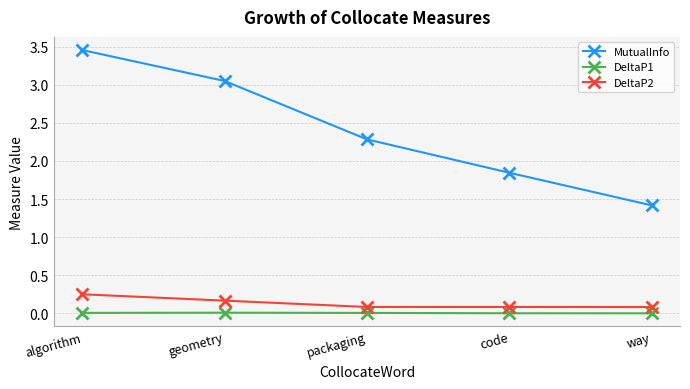

True or false: MutualInfo has a value of 3.6 at packaging.

False